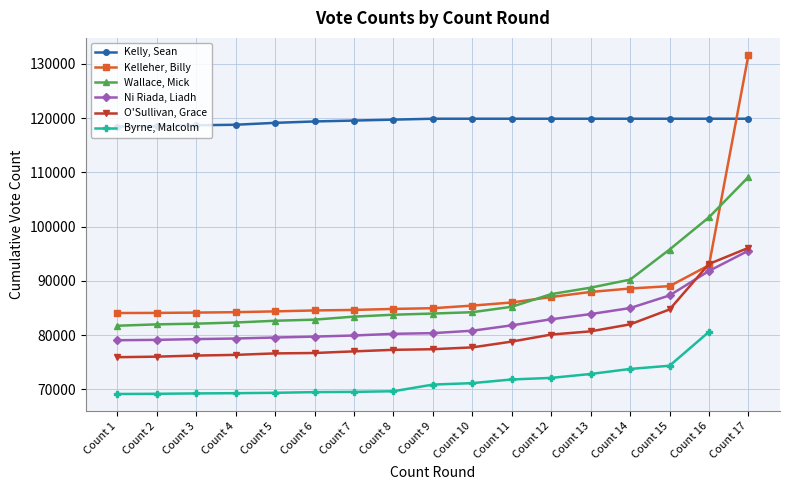

Is the value of Kelleher, Billy at Count 11 greater than the value of Ni Riada, Liadh at Count 7?

Yes